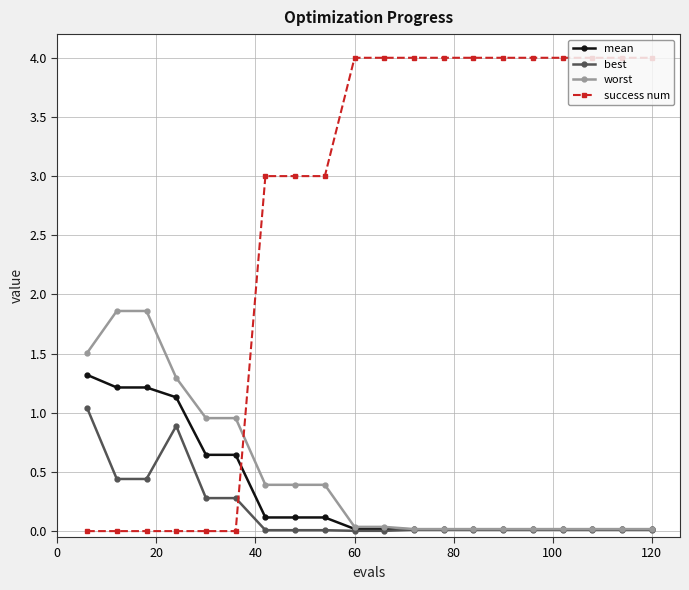

Which series ends up on top after the final intersection of mean and success num?

success num